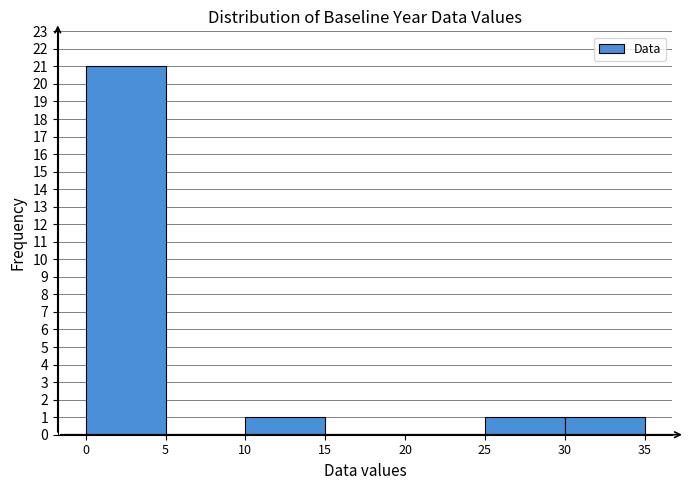

What is the height of the bar covering 0 to 5 on the x-axis? The values are not printed on the chart, so give them approximately, as read against the axis.

21